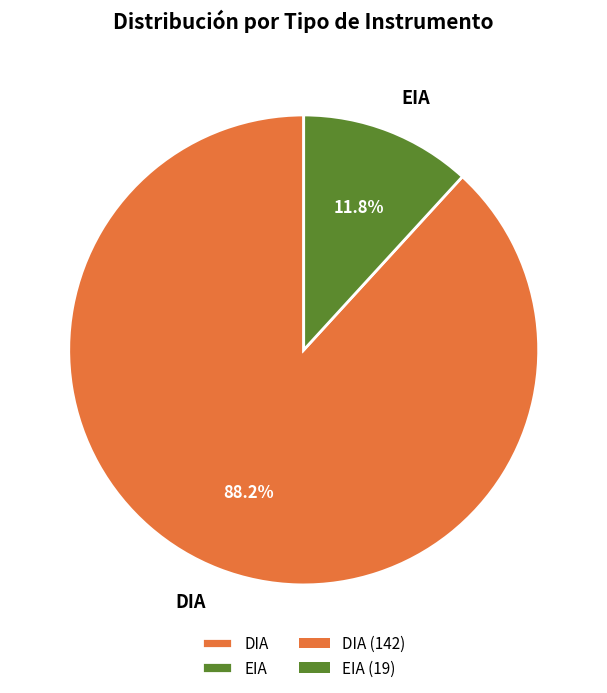

To the nearest percent, what is the average slice percentage?

50%